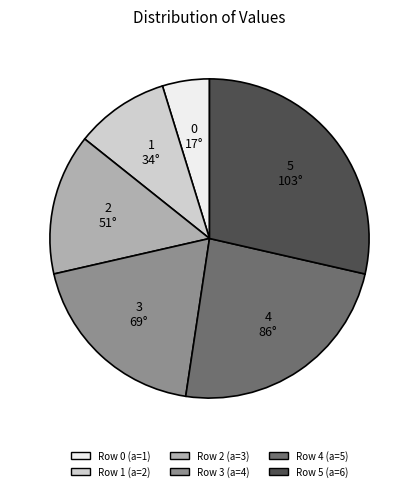

Does any single category account for the majority?

No